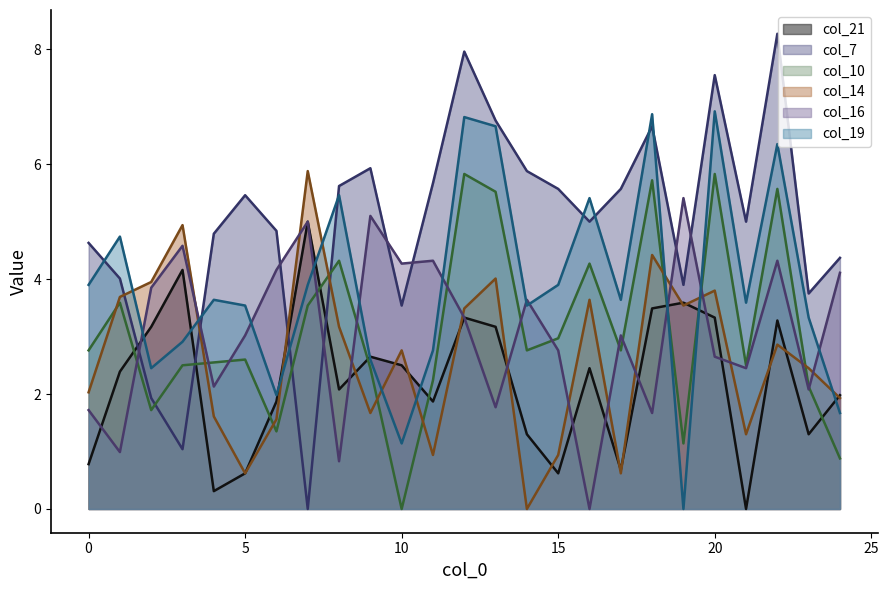

Where is col_19 nearest to the value 3?

3